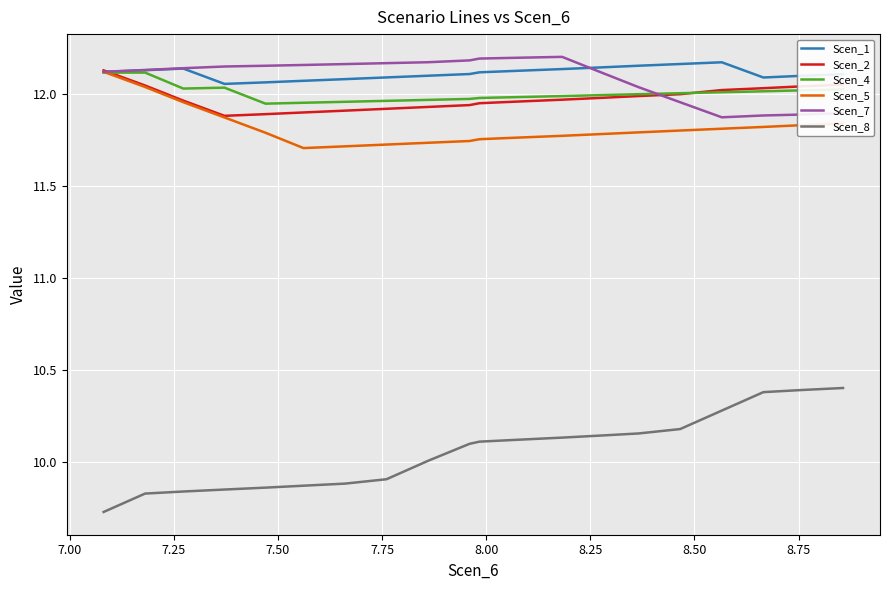

True or false: Scen_8 and Scen_1 intersect in this chart.

False